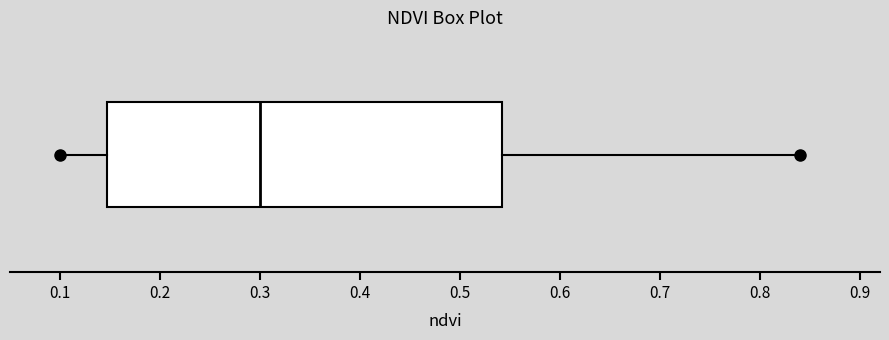

Where does the right whisker of the box end on the x-axis? The values are not printed on the chart, so give them approximately, as read against the axis.

0.84